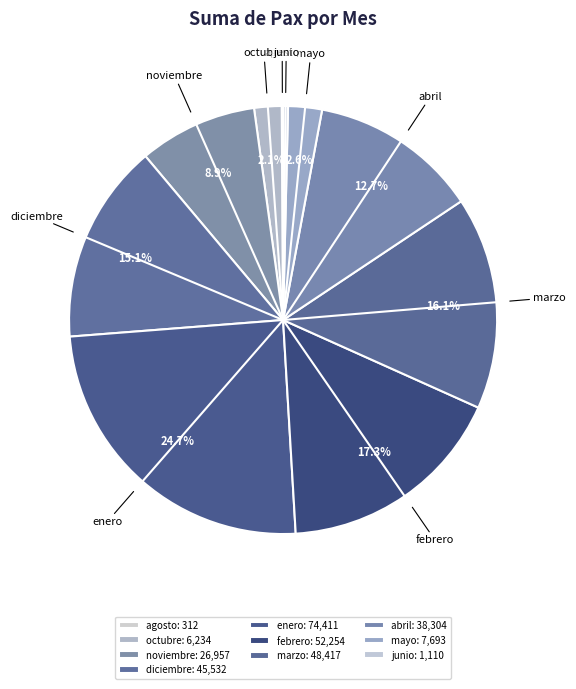

Is there a majority slice in this chart?

No